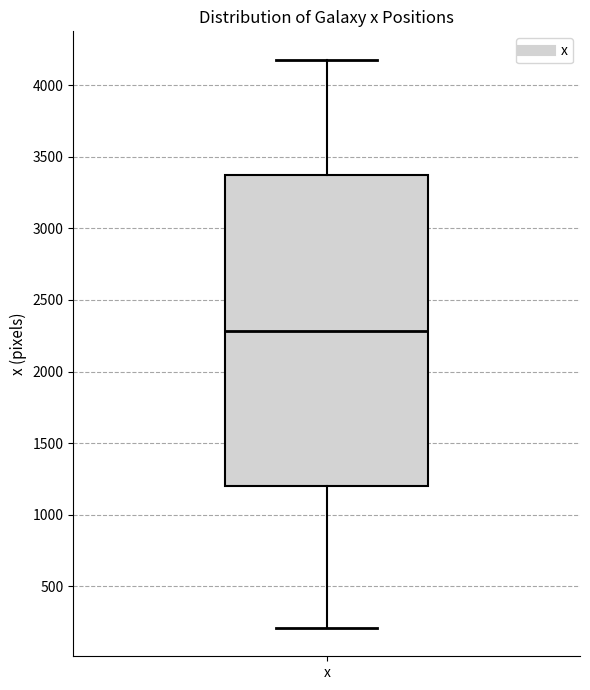

Read this box plot against the y-axis: the position of the median line, the range covered by the box, and the ends of both whiskers. The values are not printed on the chart, so give them approximately, as read against the axis.

median 2300, box 1200 to 3400, whiskers 200 to 4200